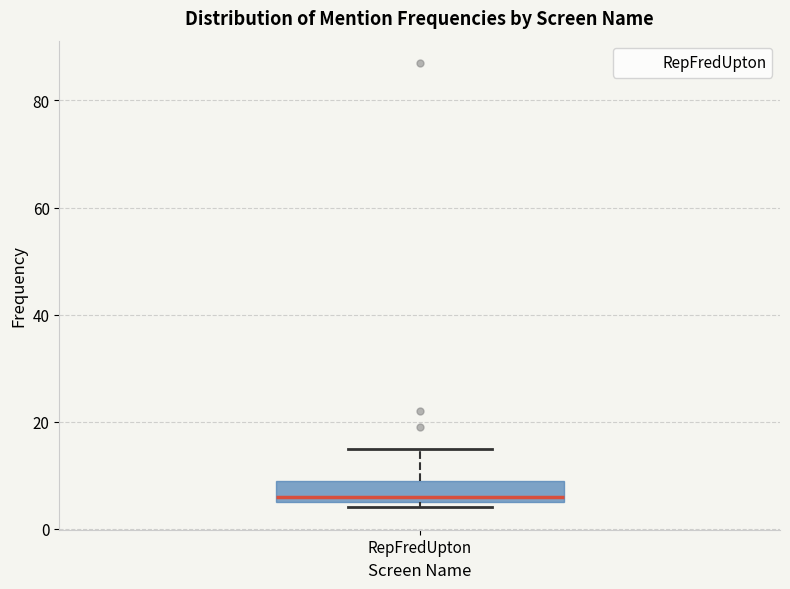

Transcribe this box plot: give where the median line is, the range the box spans, and where the two whiskers end, as read against the y-axis. The values are not printed on the chart, so give them approximately, as read against the axis.

median 6 (just above the box's lower edge), box 6 to 10, whiskers 4 to 16